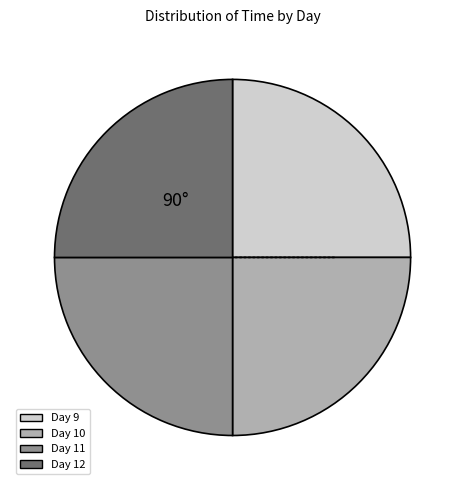

Does any single category account for the majority?

No